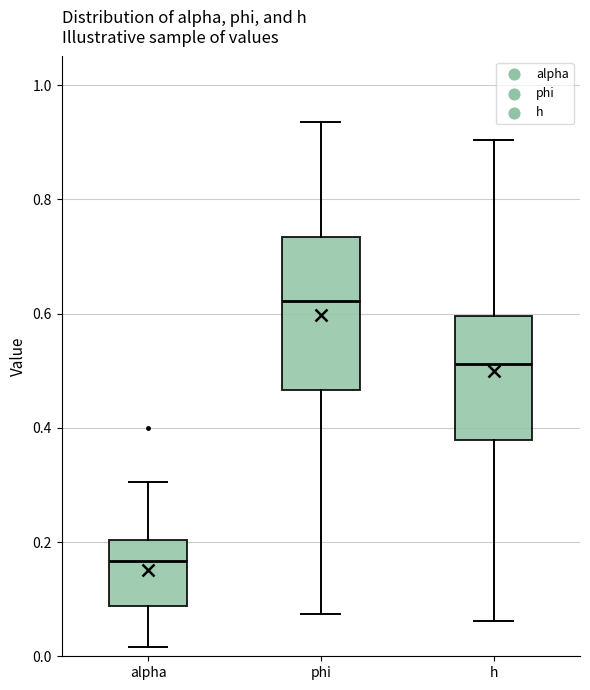

Reading left to right, read every box against the y-axis: the position of its median line, the range the box covers, and the ends of its whiskers. The values are not printed on the chart, so give them approximately, as read against the axis.

alpha: median 0.16, box 0.08 to 0.20, whiskers 0.02 to 0.30
phi: median 0.62, box 0.46 to 0.74, whiskers 0.08 to 0.94
h: median 0.52, box 0.38 to 0.60, whiskers 0.06 to 0.90